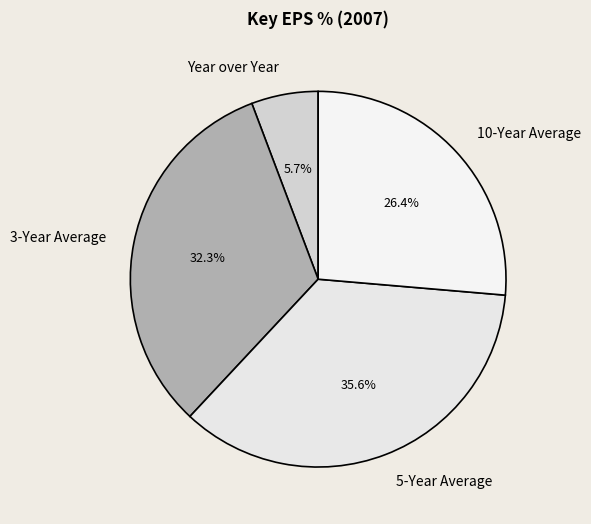

Is it true that 10-Year Average is 15% of the pie?

False